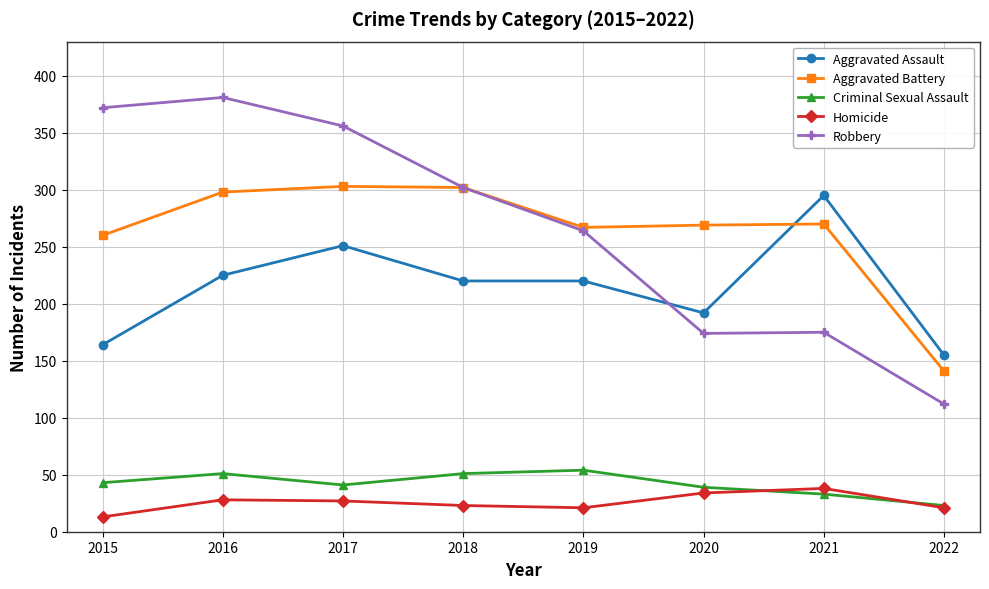

What is the difference between the Robbery values at 2015 and 2021?

197